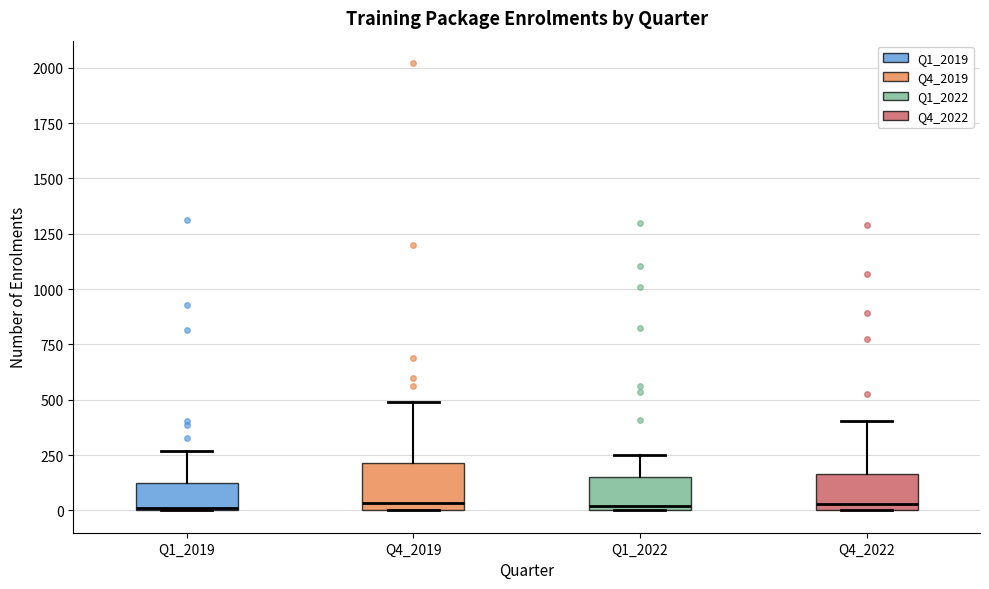

Reading left to right, transcribe this box plot: for each box, give where its median line is, the range the box spans, and where its two whiskers end, as read against the y-axis. The values are not printed on the chart, so give them approximately, as read against the axis.

Q1_2019: median 0, box 0 to 100, whiskers 0 to 250
Q4_2019: median 50, box 0 to 200, whiskers 0 to 500
Q1_2022: median 0 (just above the box's lower edge), box 0 to 150, whiskers 0 to 250
Q4_2022: median 50, box 0 to 150, whiskers 0 to 400